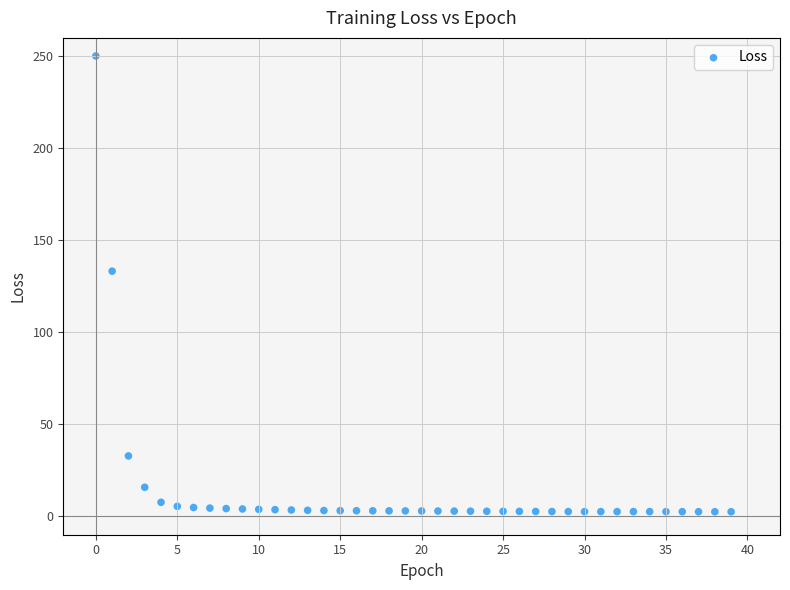

What is the range of Y values (max minus min)?

247.7